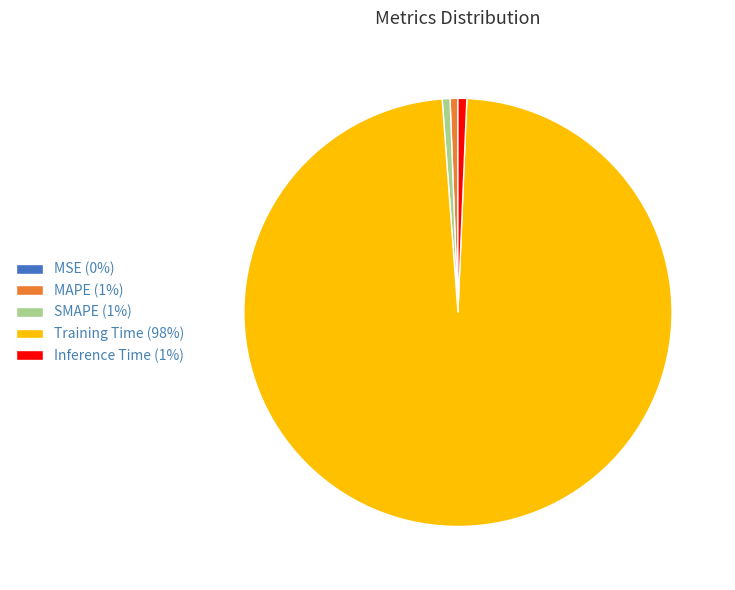

The MAPE (1%) slice represents 7% of the pie. True or false?

False